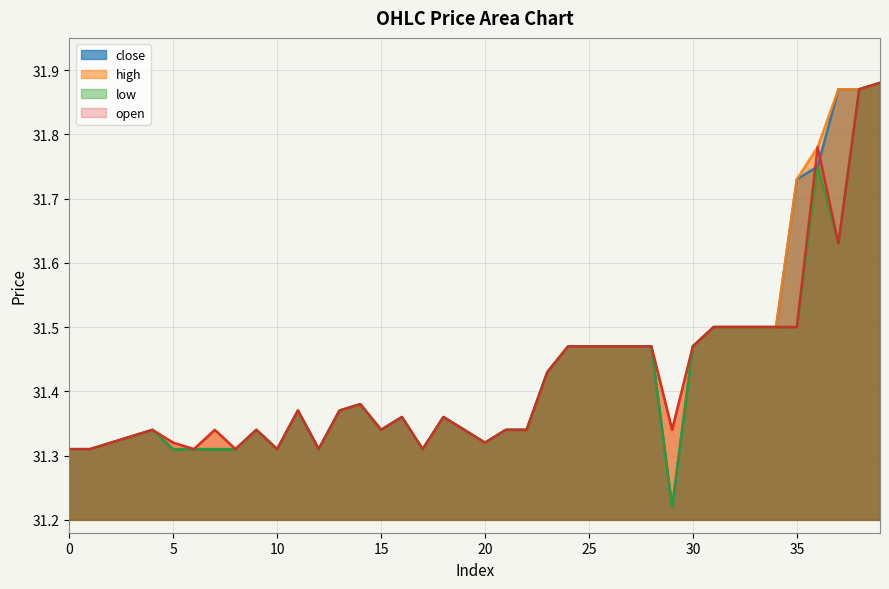

Which series has the largest range (max minus min)?

close